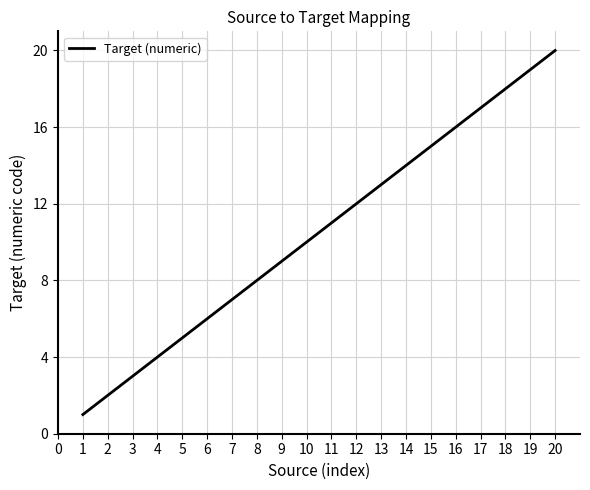

What is the difference between the maximum and second lowest values?

18